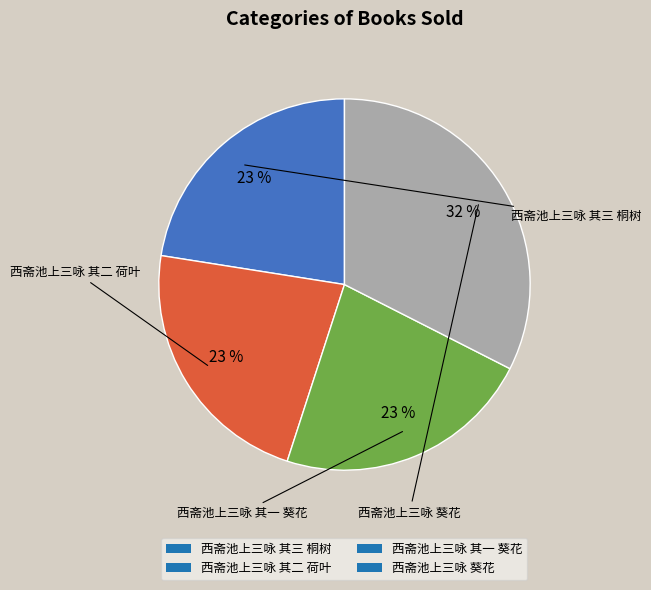

What percentage is the 西斋池上三咏 其二 荷叶 slice, to the nearest percent?

23%